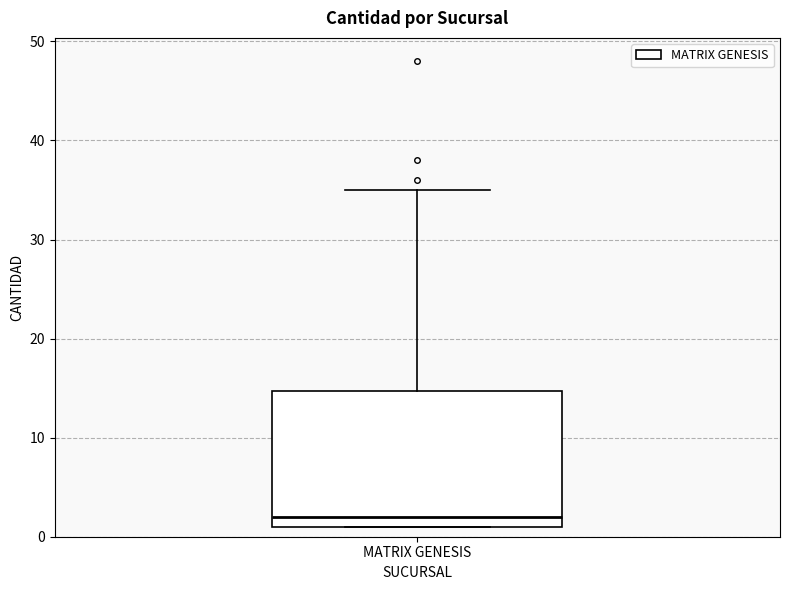

Read this box plot against the y-axis: the position of the median line, the range covered by the box, and the ends of both whiskers. The values are not printed on the chart, so give them approximately, as read against the axis.

median 2, box 1 to 15, whiskers 1 to 35